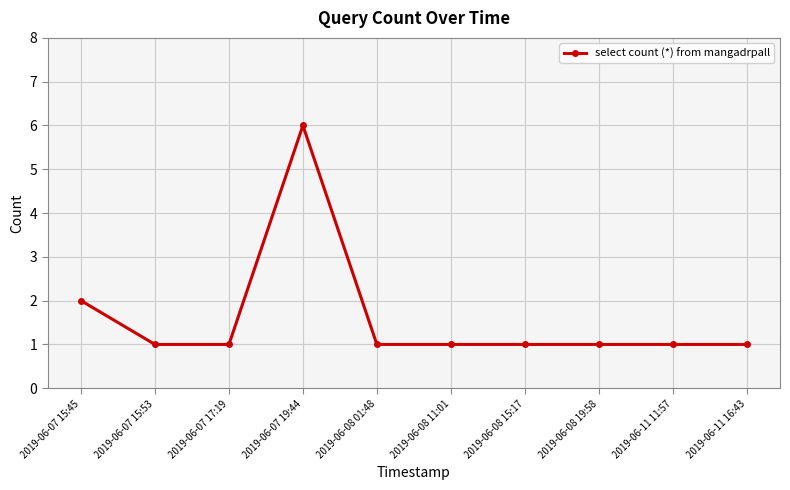

The chart shows a value of 1 at 2019-06-07 15:53. True or false?

True